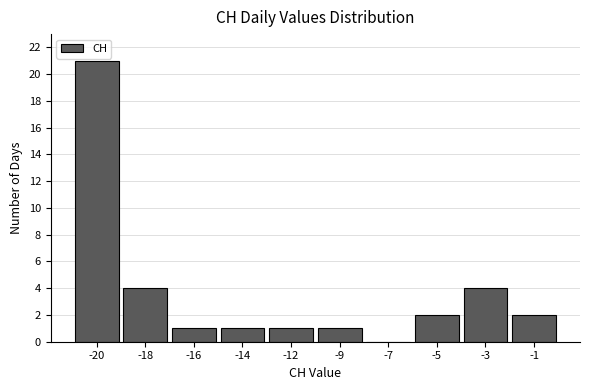

Reading left to right, list all the values displayed in this chart.

-20=21	-18=4	-16=1	-14=1	-12=1	-9=1	-7=0	-5=2	-3=4	-1=2